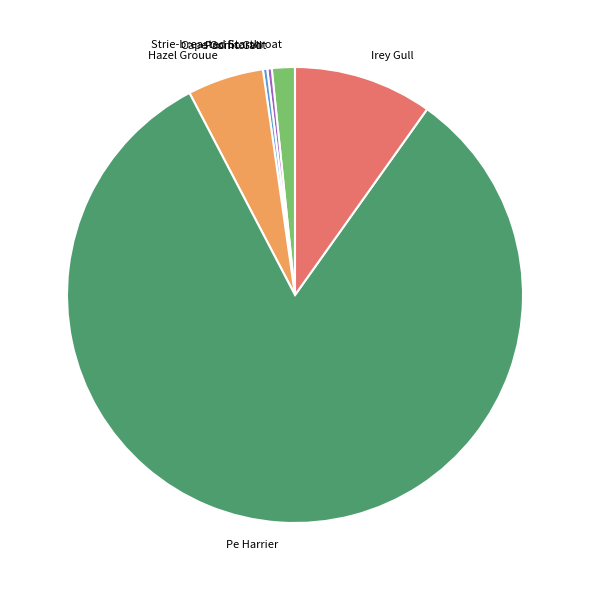

How many slices are in this pie chart?

6